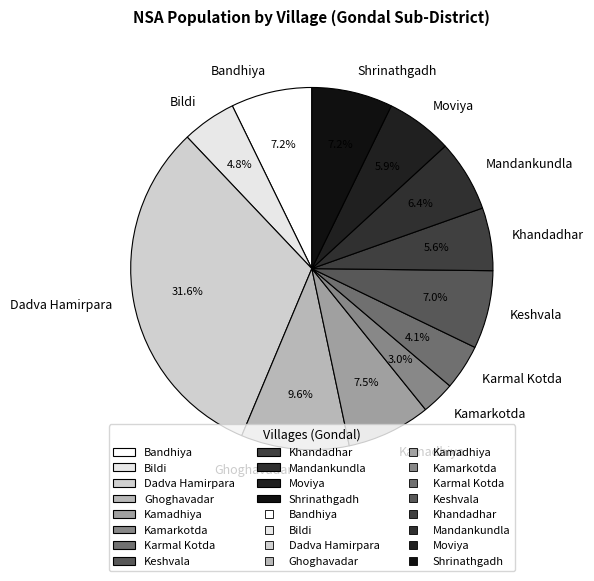

Do Bandhiya and Ghoghavadar together represent more than half of the pie?

No